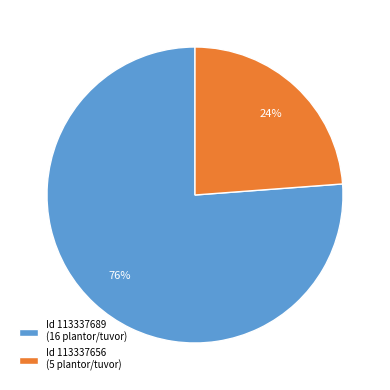

Combined, do Id 113337656 (5 plantor/tuvor) and Id 113337689 (16 plantor/tuvor) account for over 50%?

Yes